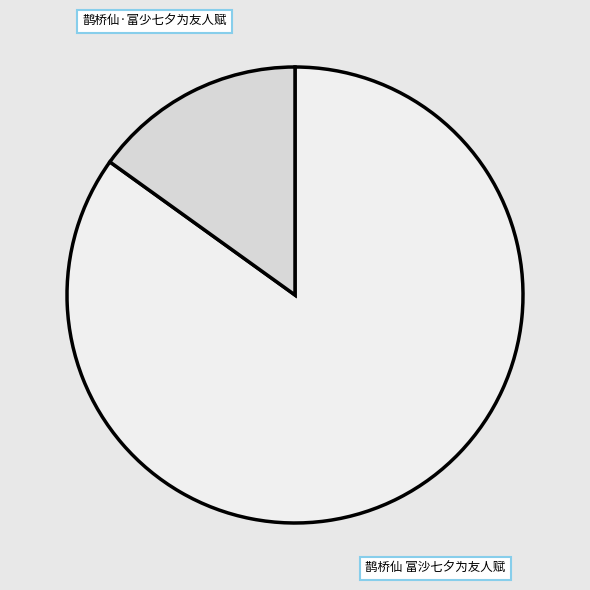

Which slice is the smallest?

鹊桥仙·富少七夕为友人赋